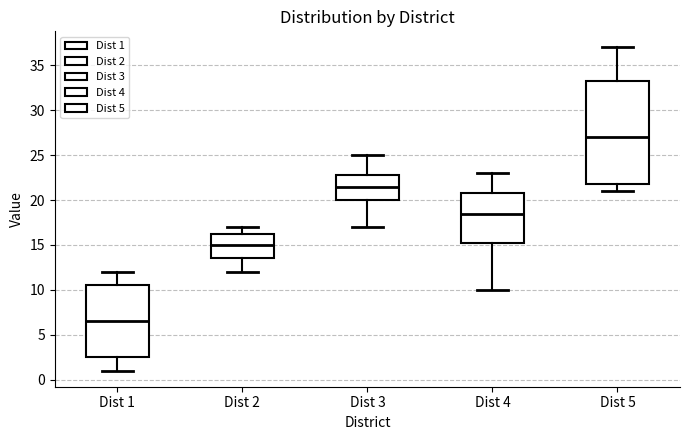

Reading left to right, transcribe this box plot: for each box, give where its median line is, the range the box spans, and where its two whiskers end, as read against the y-axis. The values are not printed on the chart, so give them approximately, as read against the axis.

Dist 1: median 6.5, box 2.5 to 10.5, whiskers 1.0 to 12.0
Dist 2: median 15.0, box 13.5 to 16.5, whiskers 12.0 to 17.0
Dist 3: median 21.5, box 20.0 to 23.0, whiskers 17.0 to 25.0
Dist 4: median 18.5, box 15.5 to 21.0, whiskers 10.0 to 23.0
Dist 5: median 27.0, box 22.0 to 33.5, whiskers 21.0 to 37.0